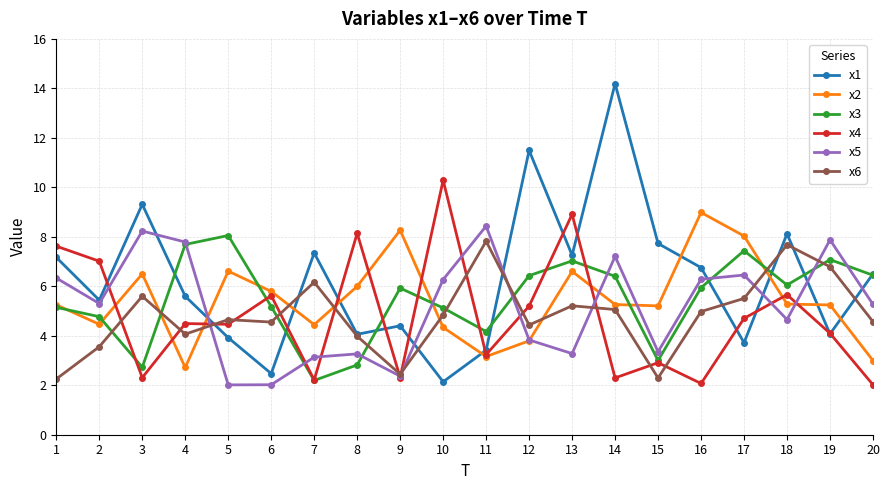

Which series has the largest total across all categories?

x1